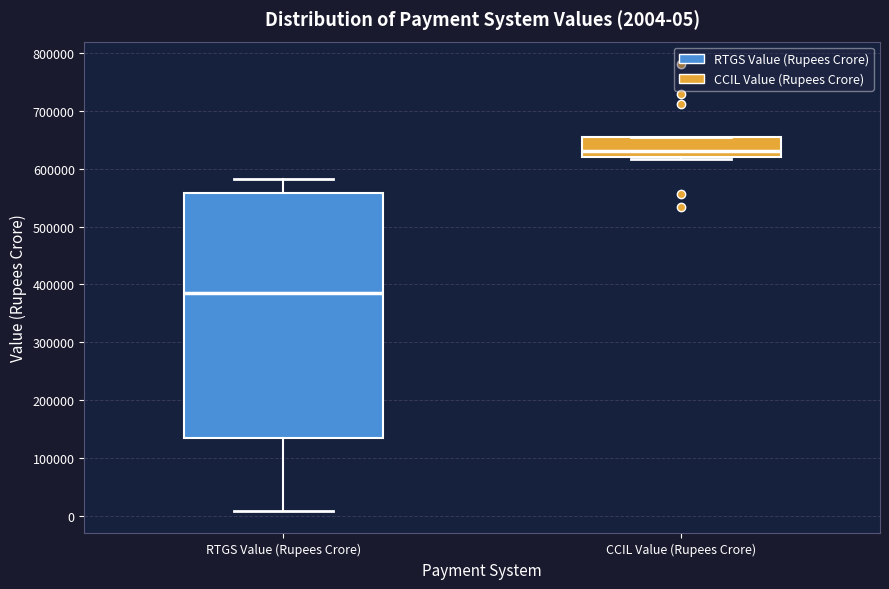

Which box has the highest median line?

CCIL Value (Rupees Crore)